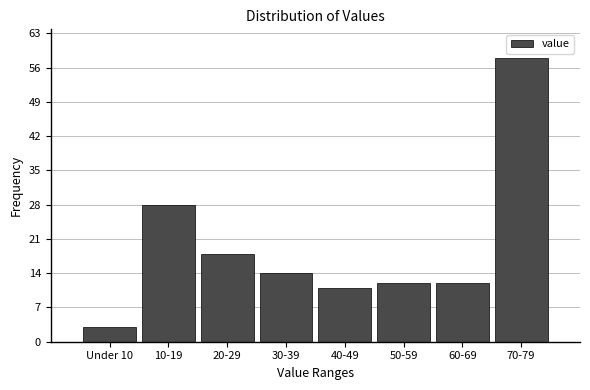

Reading right to left, list all the values displayed in this chart.

58	12	12	11	14	18	28	3